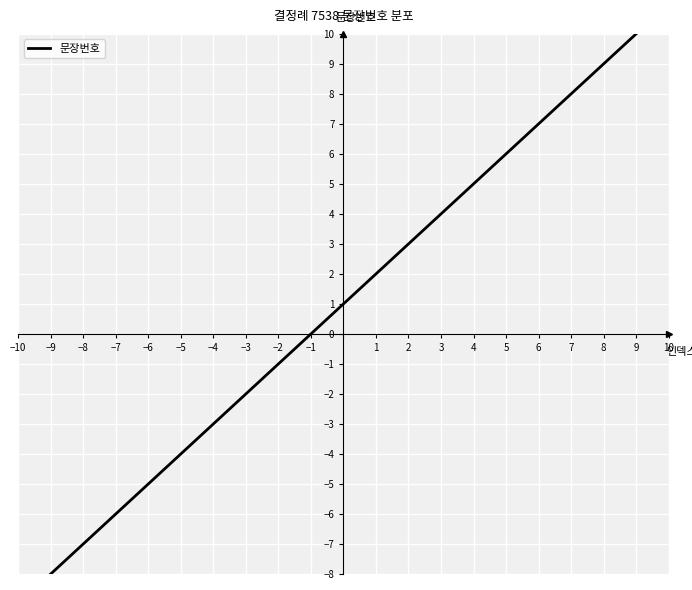

What is the smallest value displayed?

-8.0